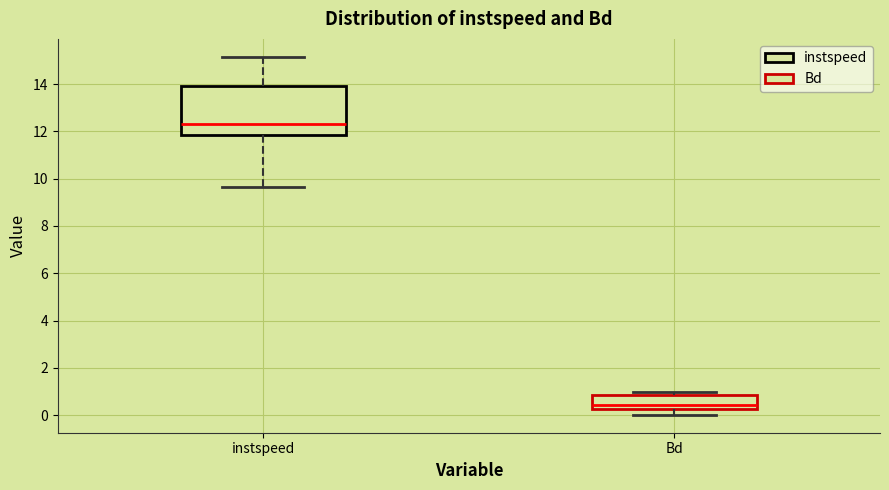

Reading left to right, transcribe this box plot: for each box, give where its median line is, the range the box spans, and where its two whiskers end, as read against the y-axis. The values are not printed on the chart, so give them approximately, as read against the axis.

instspeed: median 12.4, box 11.8 to 14.0, whiskers 9.6 to 15.2
Bd: median 0.4, box 0.2 to 0.8, whiskers 0.0 to 1.0